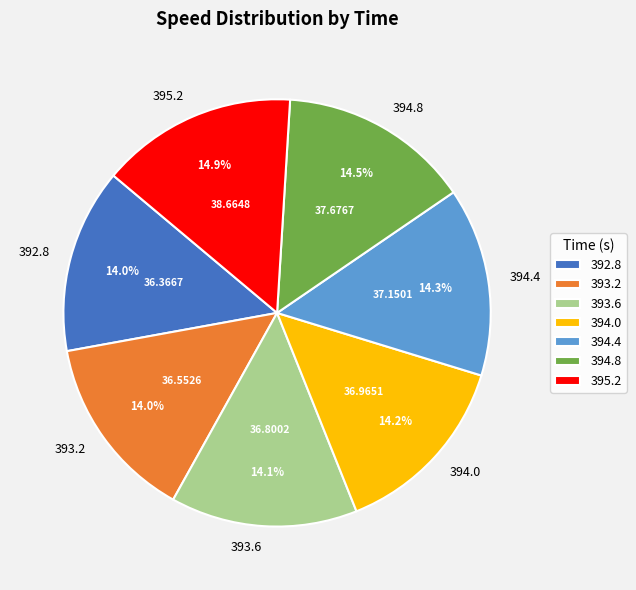

To the nearest percent, what is the difference between the largest and smallest slice percentages?

1%